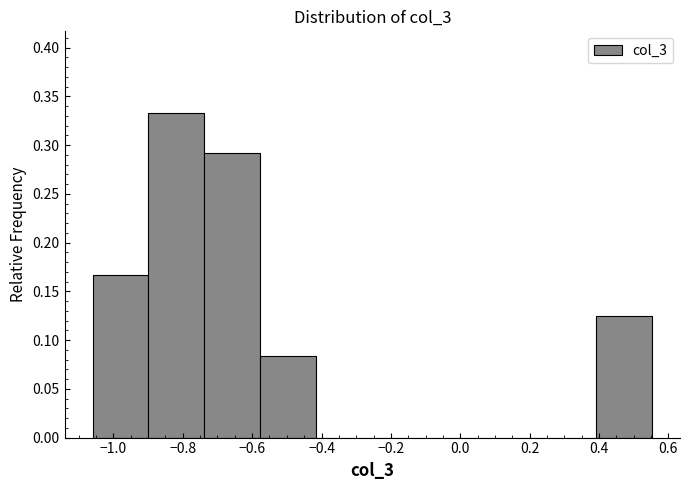

Reading left to right, transcribe this chart: for each bar, give the range it covers on the x-axis and its height. Neither the bar edges nor the heights are printed on the chart, so give them approximately, as read against the axes.

-1.06 to -0.90: 0.165
-0.90 to -0.74: 0.335
-0.74 to -0.58: 0.290
-0.58 to -0.42: 0.085
-0.42 to -0.26: 0
-0.26 to -0.10: 0
-0.10 to 0.06: 0
0.06 to 0.24: 0
0.24 to 0.40: 0
0.40 to 0.56: 0.125